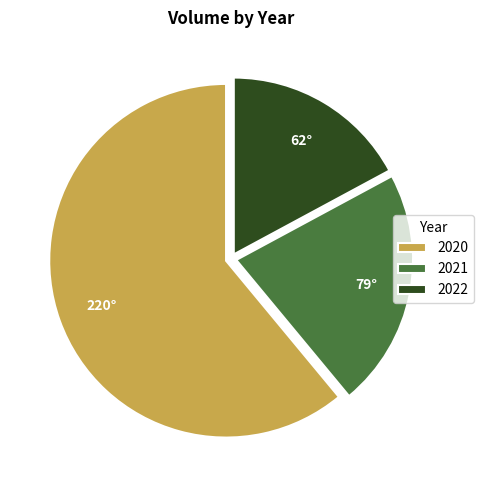

Is it true that 2020 is 61% of the pie?

True